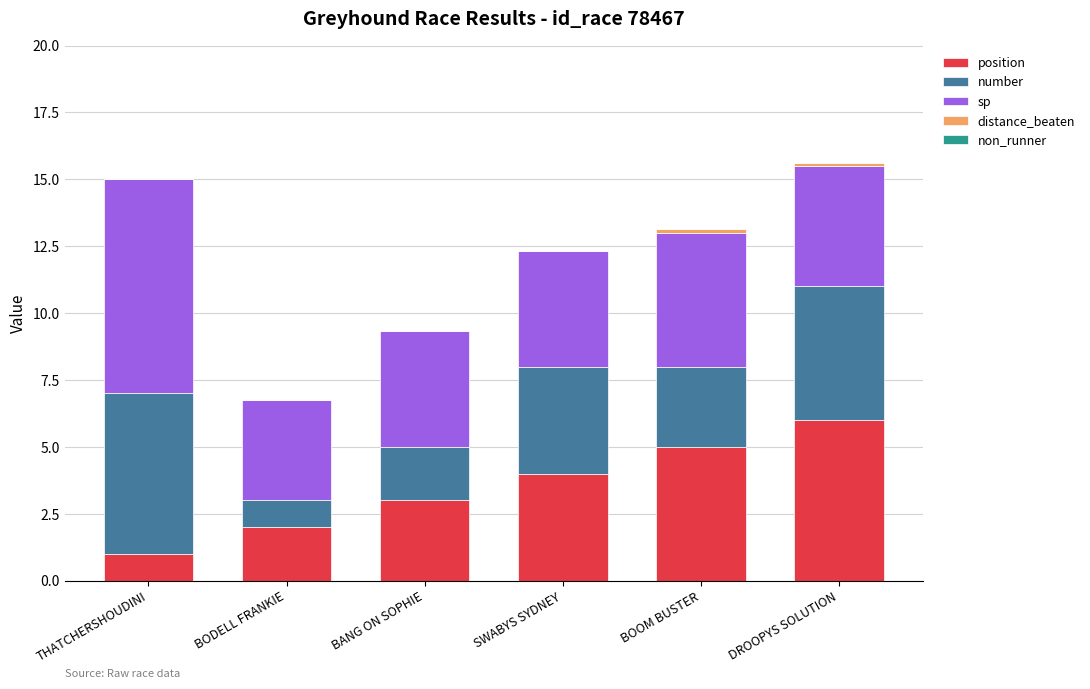

What is the total value across all series at THATCHERSHOUDINI?

15.0